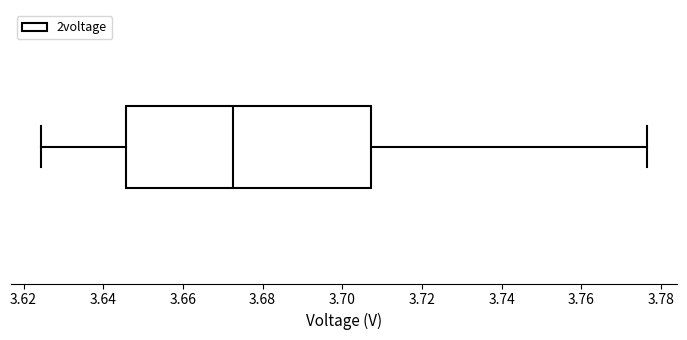

Transcribe this box plot: give where the median line is, the range the box spans, and where the two whiskers end, as read against the x-axis. The values are not printed on the chart, so give them approximately, as read against the axis.

median 3.672, box 3.646 to 3.708, whiskers 3.624 to 3.776